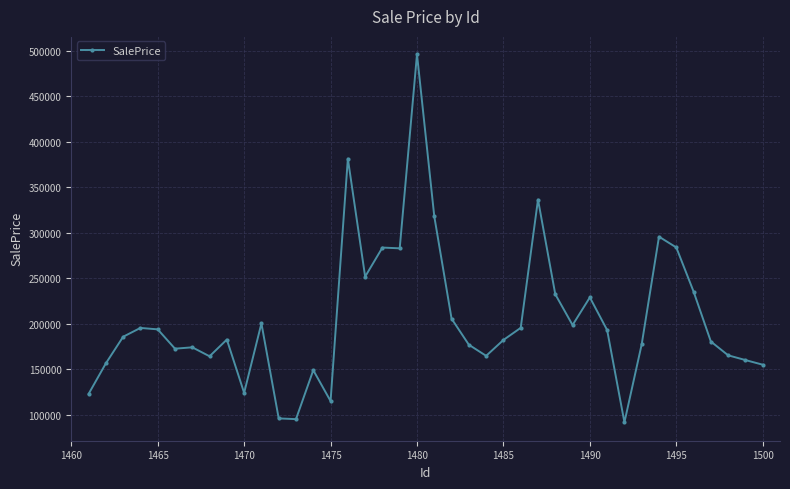

What is the minimum value shown in the chart?

91670.9